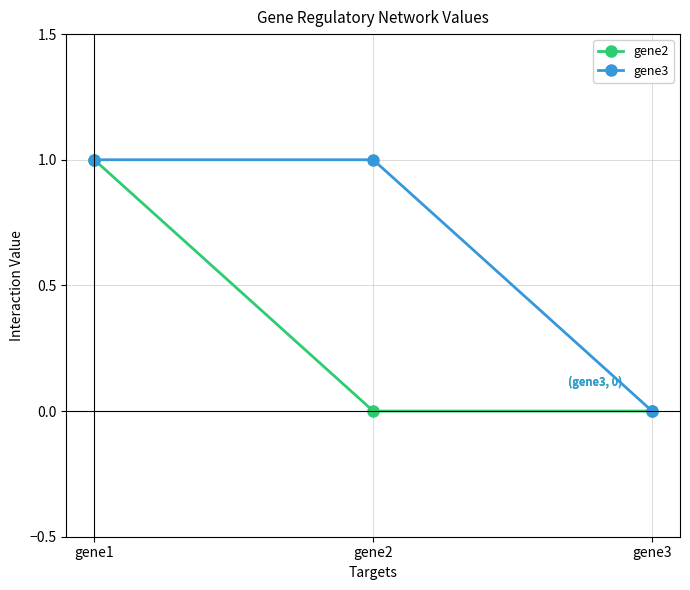

At which label does gene3 reach its minimum?

gene3